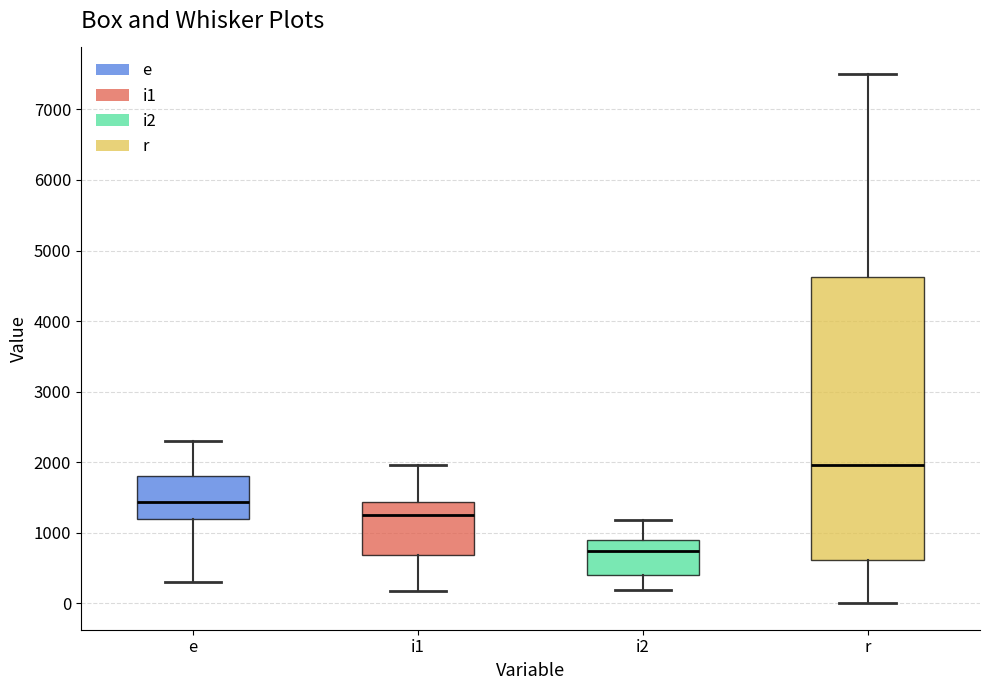

Where does the lower whisker of the box for e end on the y-axis? The values are not printed on the chart, so give them approximately, as read against the axis.

300